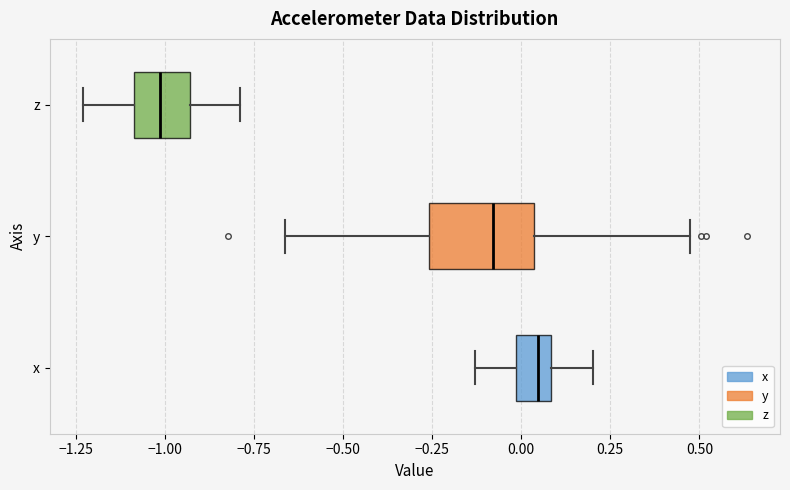

Reading bottom to top, transcribe this box plot: for each box, give where its median line is, the range the box spans, and where its two whiskers end, as read against the x-axis. The values are not printed on the chart, so give them approximately, as read against the axis.

x: median 0.05, box 0.00 to 0.10, whiskers -0.15 to 0.20
y: median -0.10, box -0.25 to 0.05, whiskers -0.65 to 0.45
z: median -1.00, box -1.10 to -0.95, whiskers -1.25 to -0.80